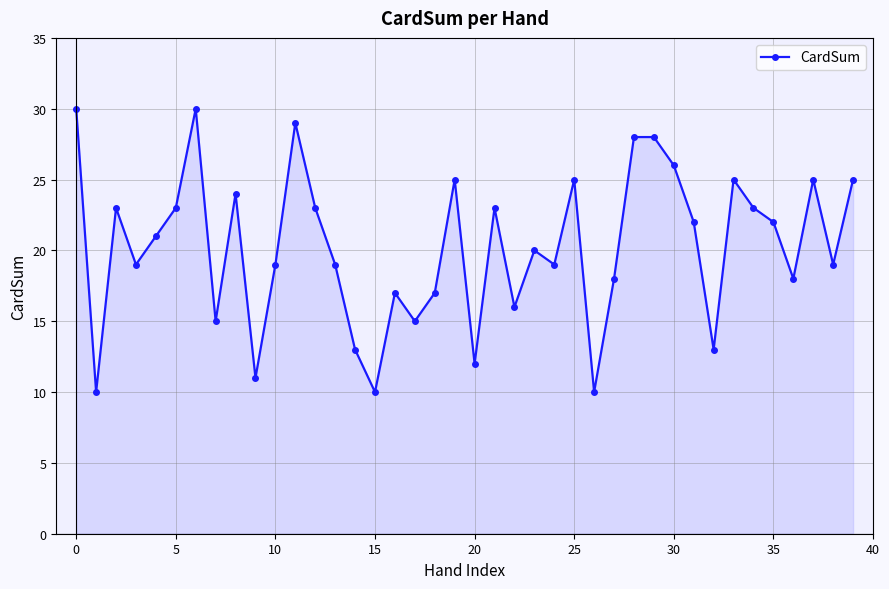

Reading right to left, what are all the values shown in this chart?

25	19	25	18	22	23	25	13	22	26	28	28	18	10	25	19	20	16	23	12	25	17	15	17	10	13	19	23	29	19	11	24	15	30	23	21	19	23	10	30